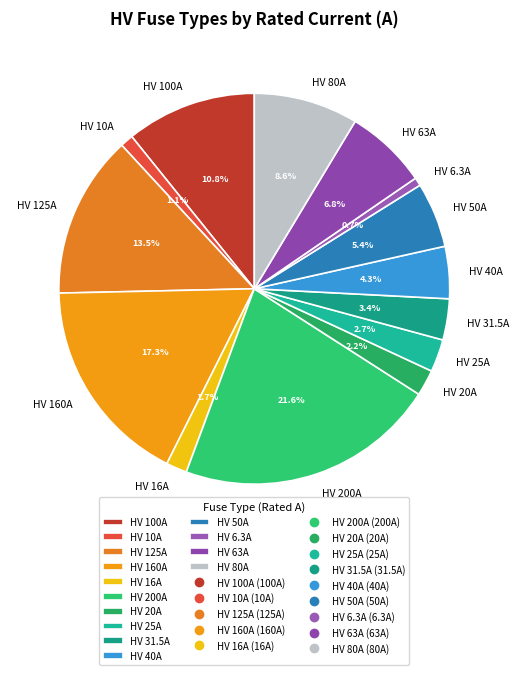

Which category has the biggest portion of the pie?

HV 200A